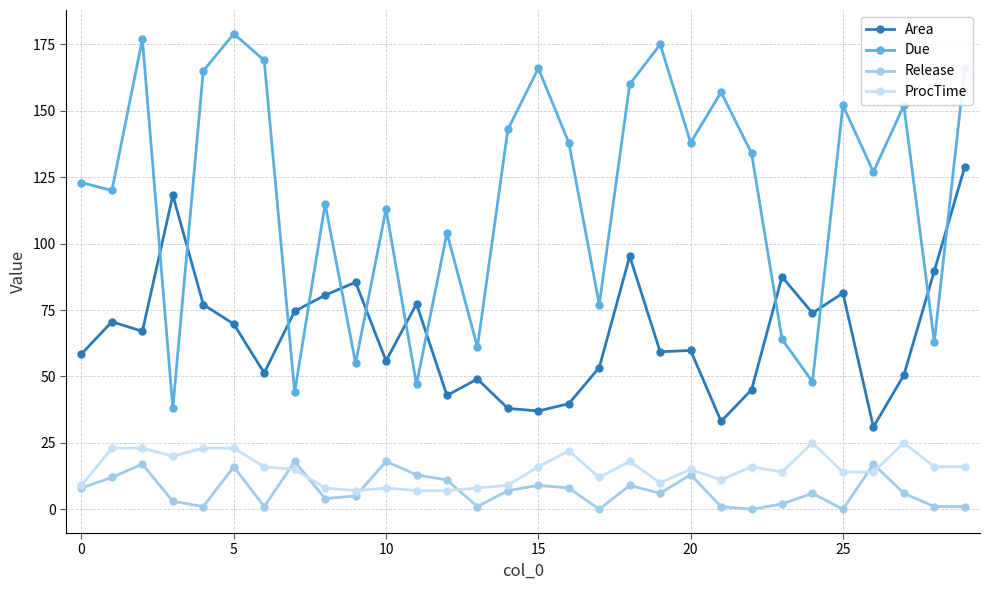

Which series has the largest total across all categories?

Due